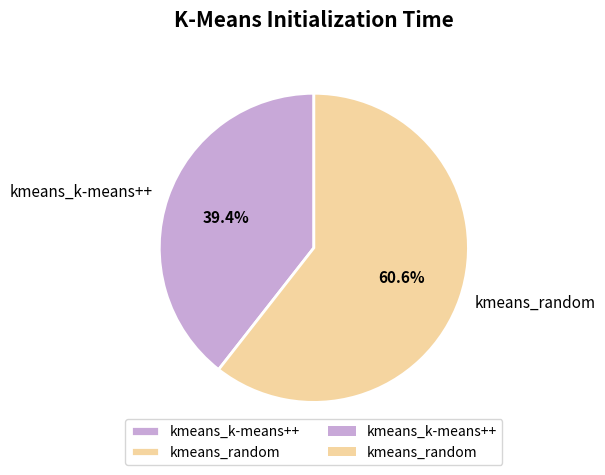

Rank the categories by value from highest to lowest.

kmeans_random, kmeans_k-means++